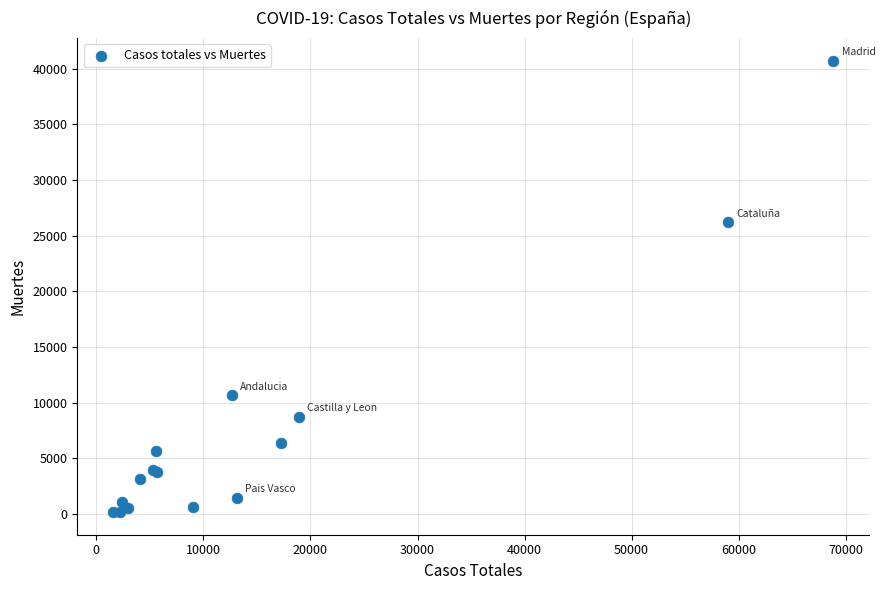

What Y value in the scatter plot is closest to 20442?

26203